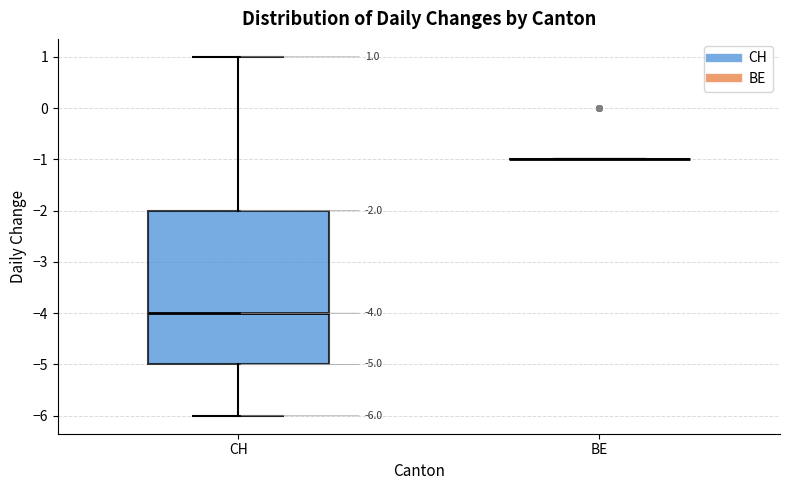

Comparing the boxes themselves (not the whiskers), which one is the tallest?

CH